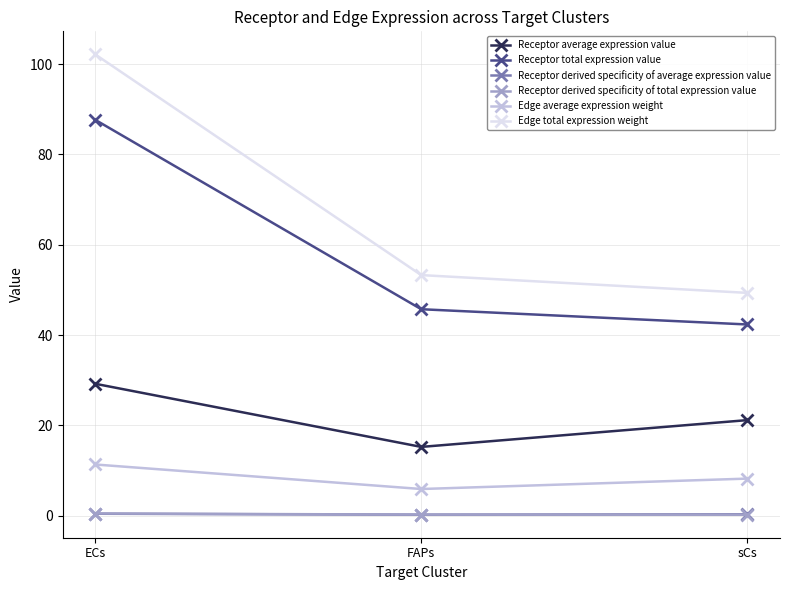

At which label does Edge average expression weight first exceed 8?

ECs